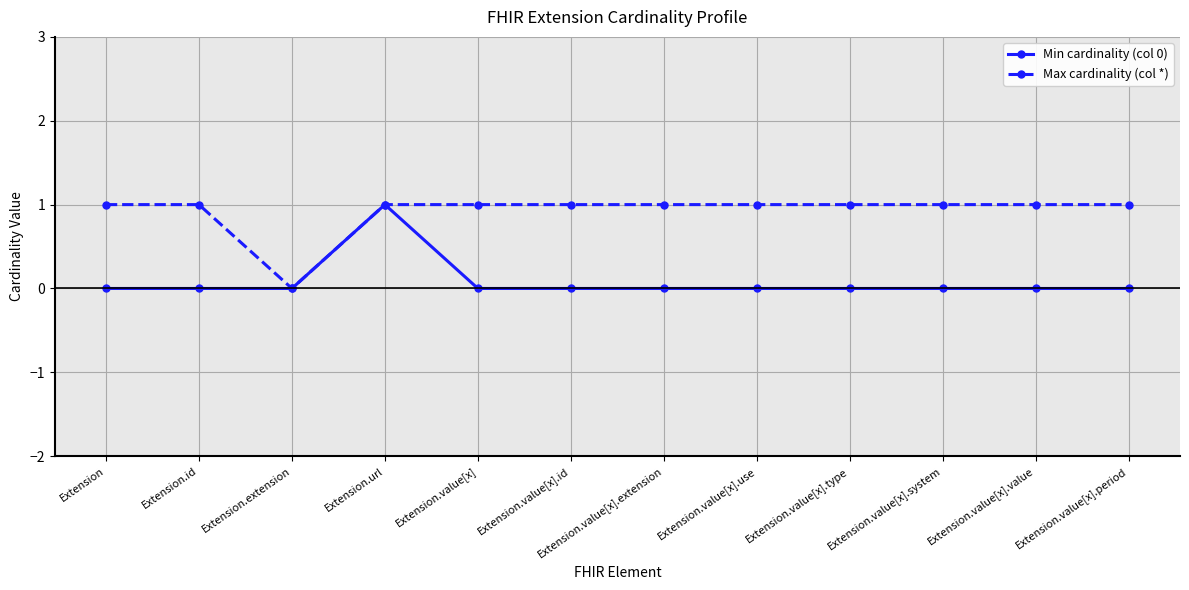

Is the value of Min cardinality (col 0) at Extension.value[x].value greater than the value of Max cardinality (col *) at Extension.value[x].id?

No